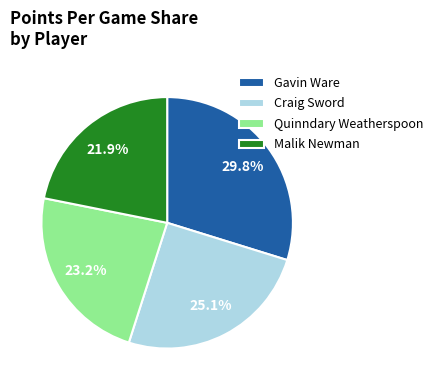

Combined, do Malik Newman and Craig Sword account for over 50%?

No